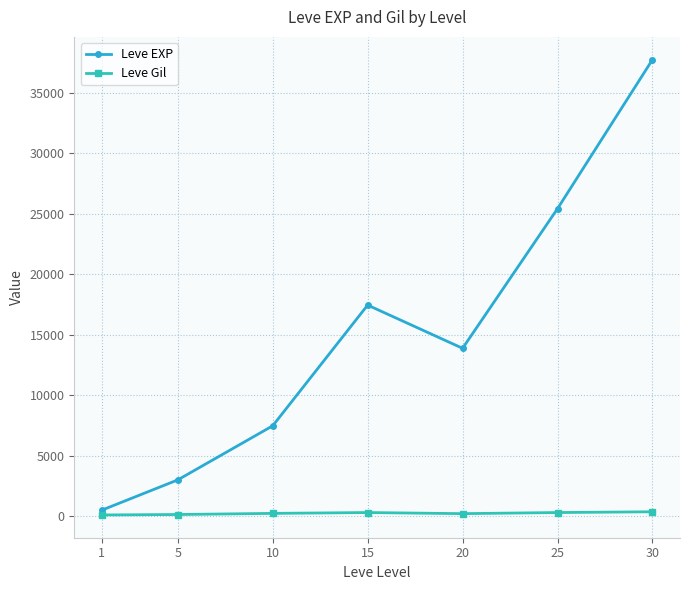

At which label does Leve EXP reach its peak?

30